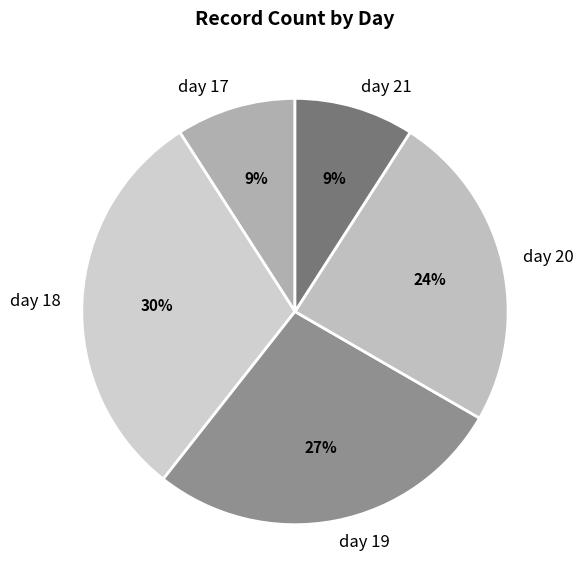

The day 17 slice represents 1% of the pie. True or false?

False